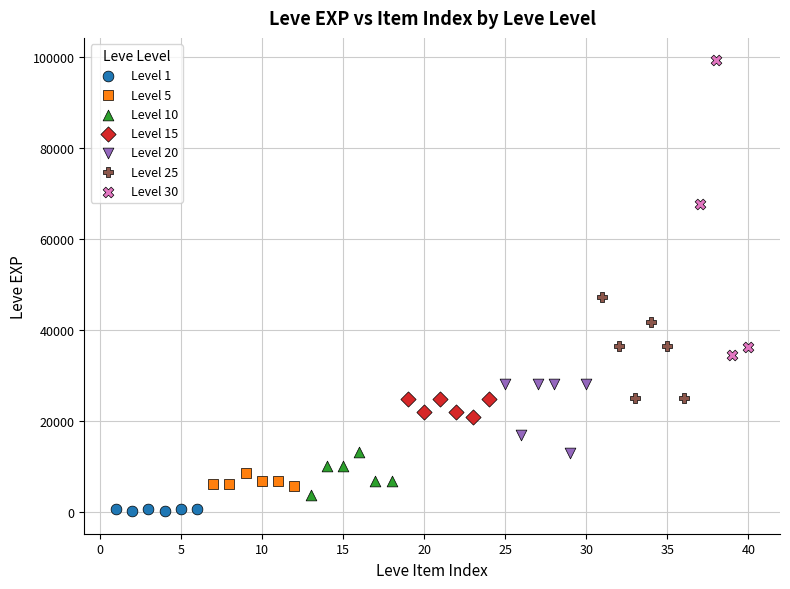

Which series contains the highest Y value?

Level 30